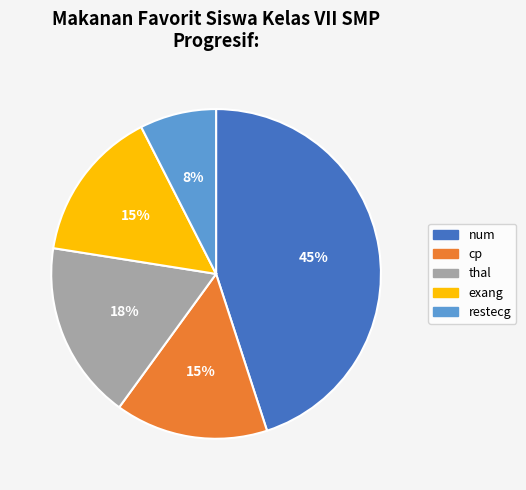

Is it true that cp is 15% of the pie?

True